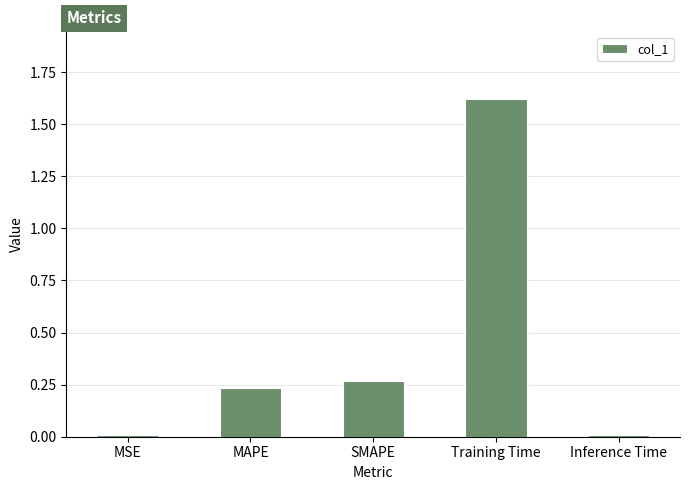

What is the sum of all values?

2.1